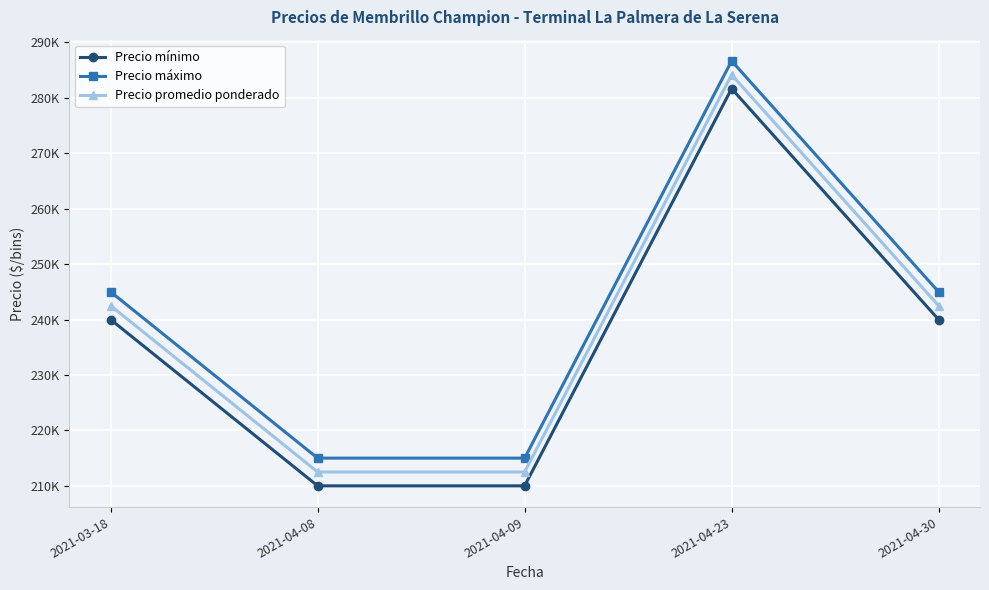

Reading left to right, list all the values displayed in this chart.

Precio mínimo: 240000.0	210000.0	210000.0	281666.7	240000.0
Precio máximo: 245000.0	215000.0	215000.0	286666.7	245000.0
Precio promedio ponderado: 242500.0	212500.0	212500.0	284166.7	242500.0